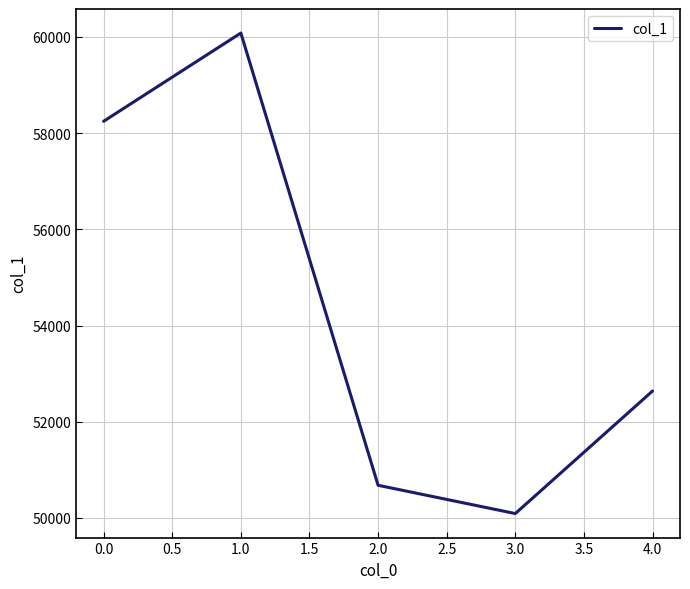

How many distinct data groups are displayed?

1